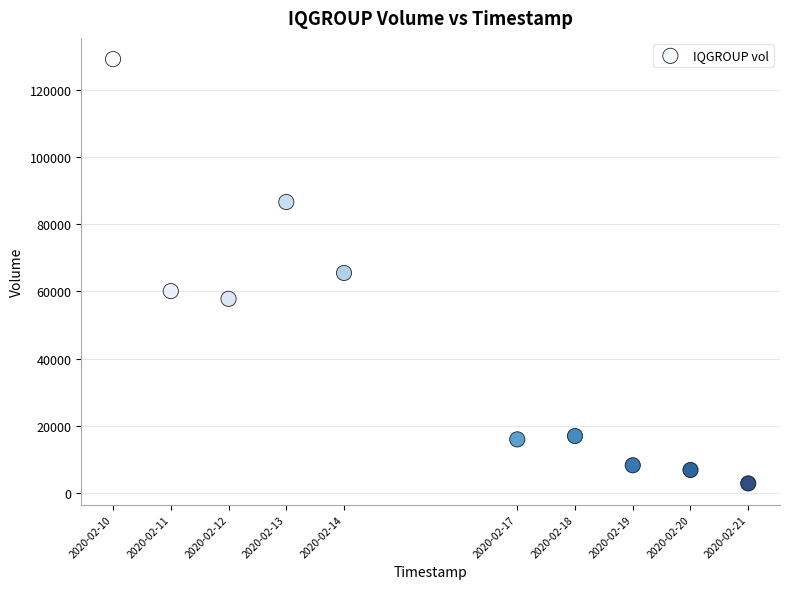

What is the range of Y values (max minus min)?

126200